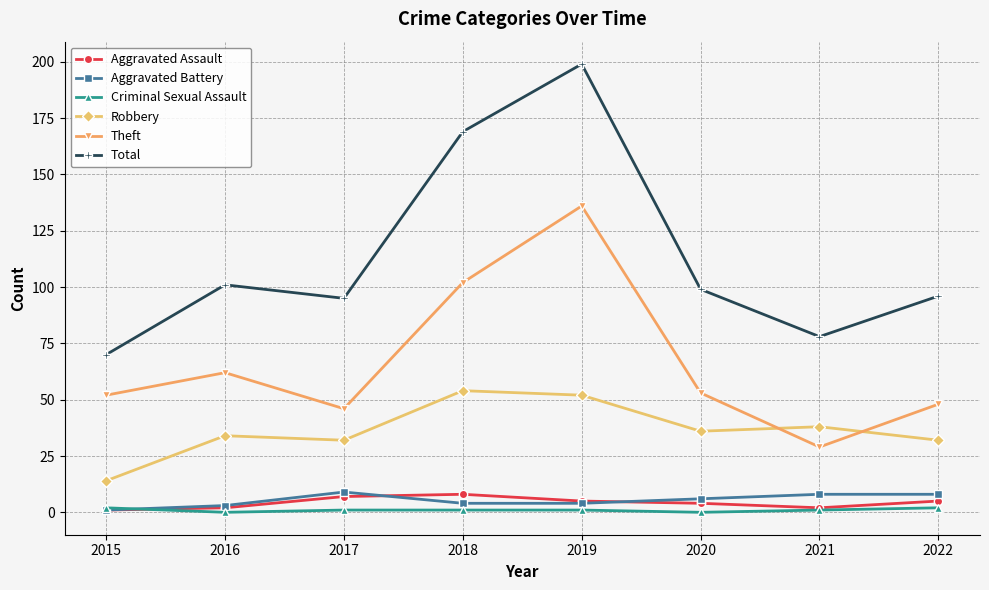

What is the greatest value displayed?

199